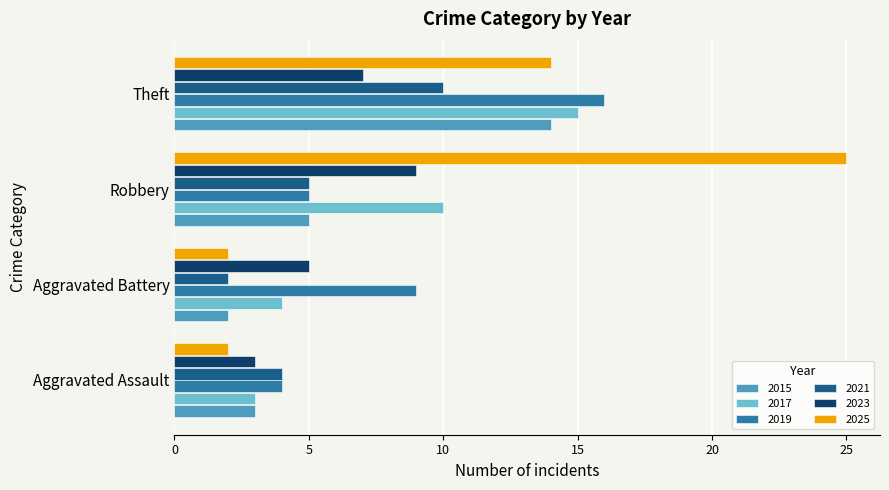

What is the total value across all series at Theft?

76